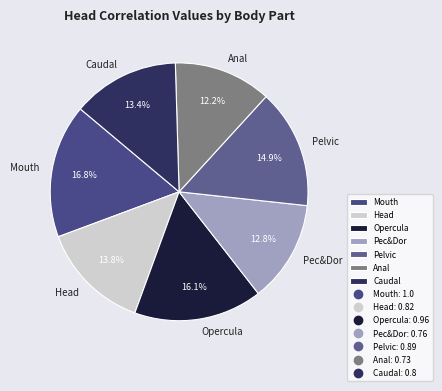

What percentage is the Pelvic slice, to the nearest percent?

15%